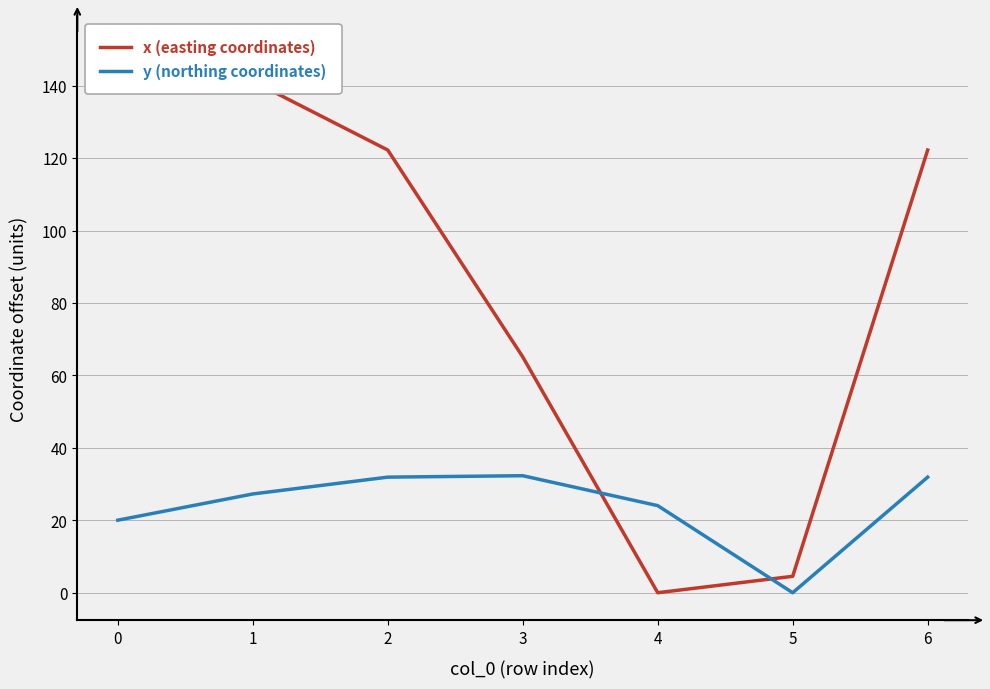

What is the value of the x (easting coordinates) point at the 1st from the left?

151.6